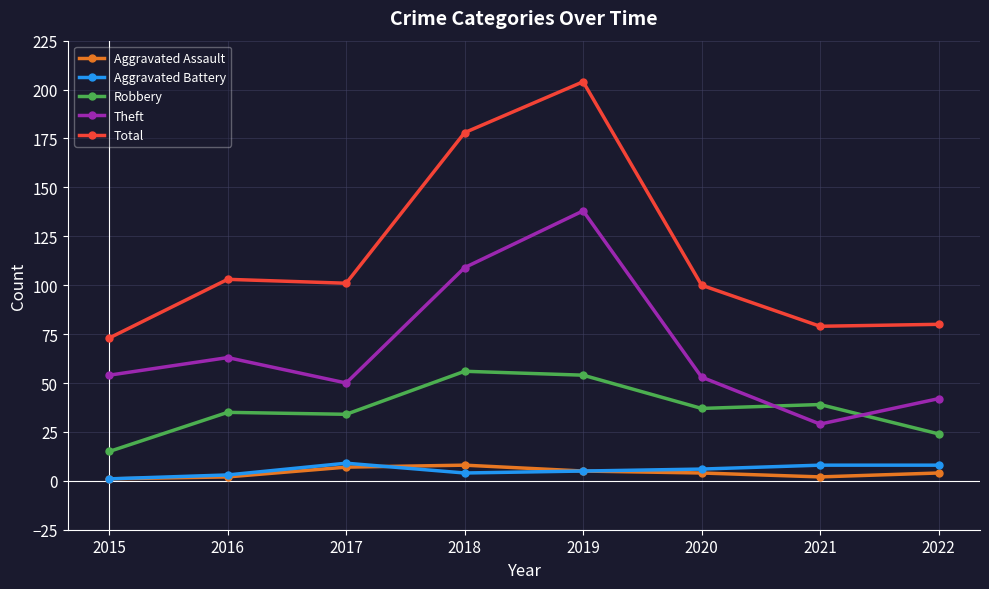

Reading left to right, list all the values displayed in this chart.

Aggravated Assault: 1	2	7	8	5	4	2	4
Aggravated Battery: 1	3	9	4	5	6	8	8
Robbery: 15	35	34	56	54	37	39	24
Theft: 54	63	50	109	138	53	29	42
Total: 73	103	101	178	204	100	79	80